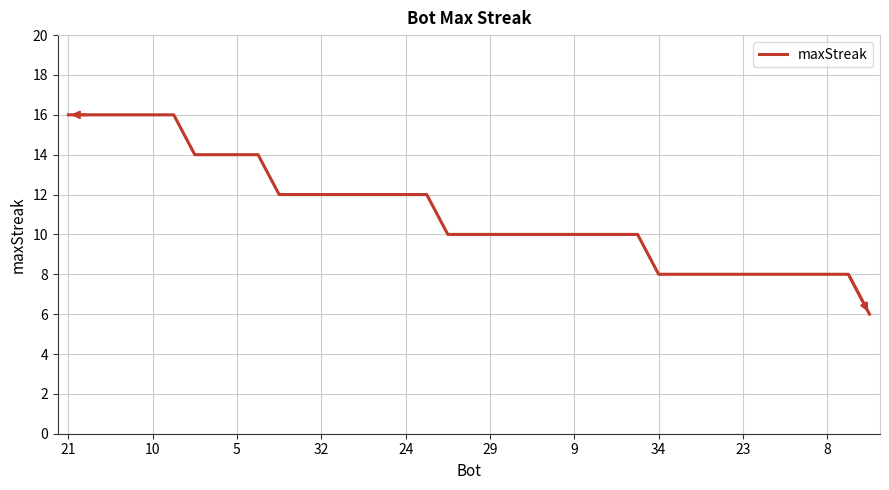

What is the average value?

11